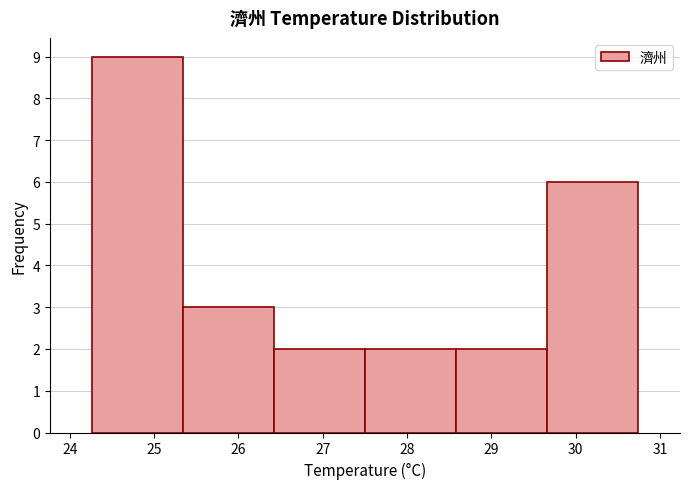

Reading left to right, list every bar in this chart as the range it spans on the x-axis followed by its height. Neither the bar edges nor the heights are printed on the chart, so give them approximately, as read against the axes.

24.3 to 25.3: 9
25.3 to 26.4: 3
26.4 to 27.5: 2
27.5 to 28.6: 2
28.6 to 29.7: 2
29.7 to 30.7: 6